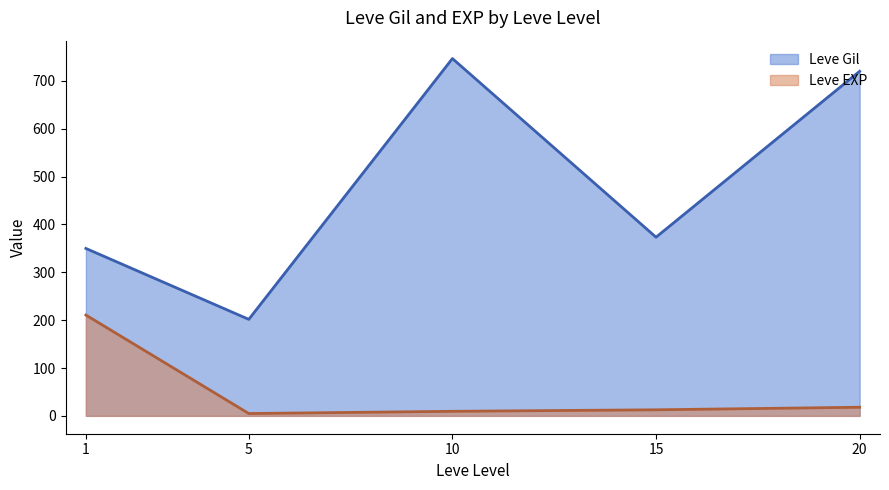

What is the total value across all series at 10?

756.2